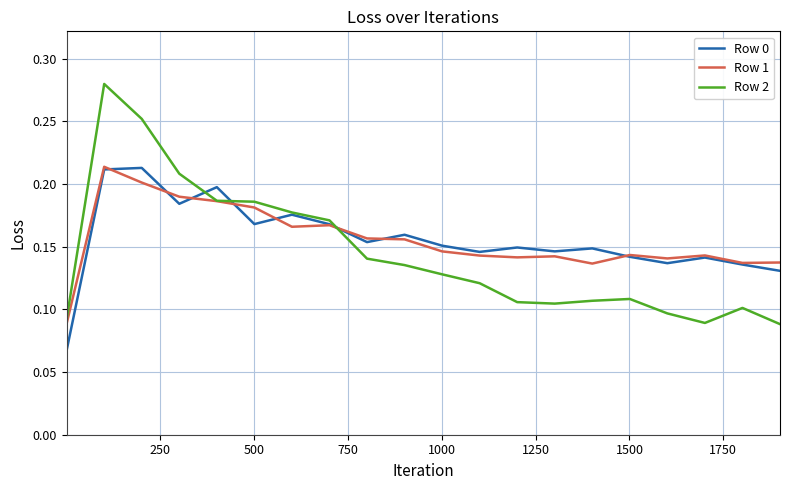

In Row 1, how many points are higher than both neighbors (excluding endpoints)?

5